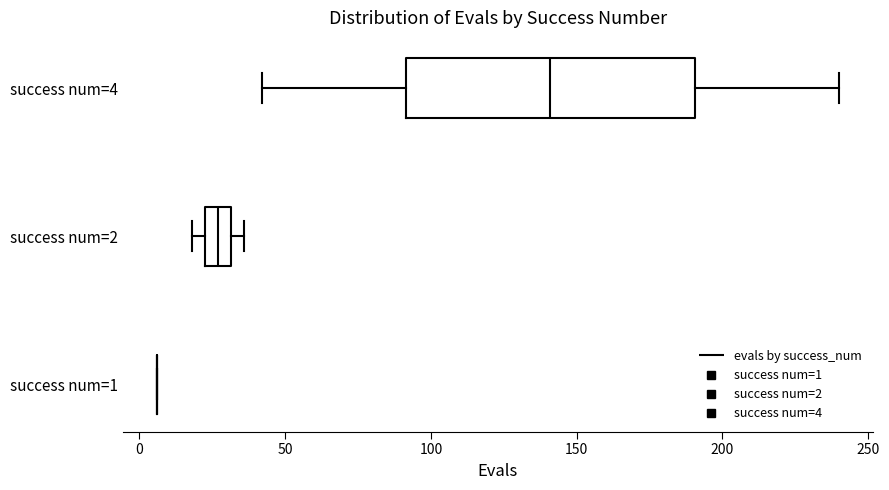

Where is the right edge of the box for success num=2 on the x-axis? The values are not printed on the chart, so give them approximately, as read against the axis.

30